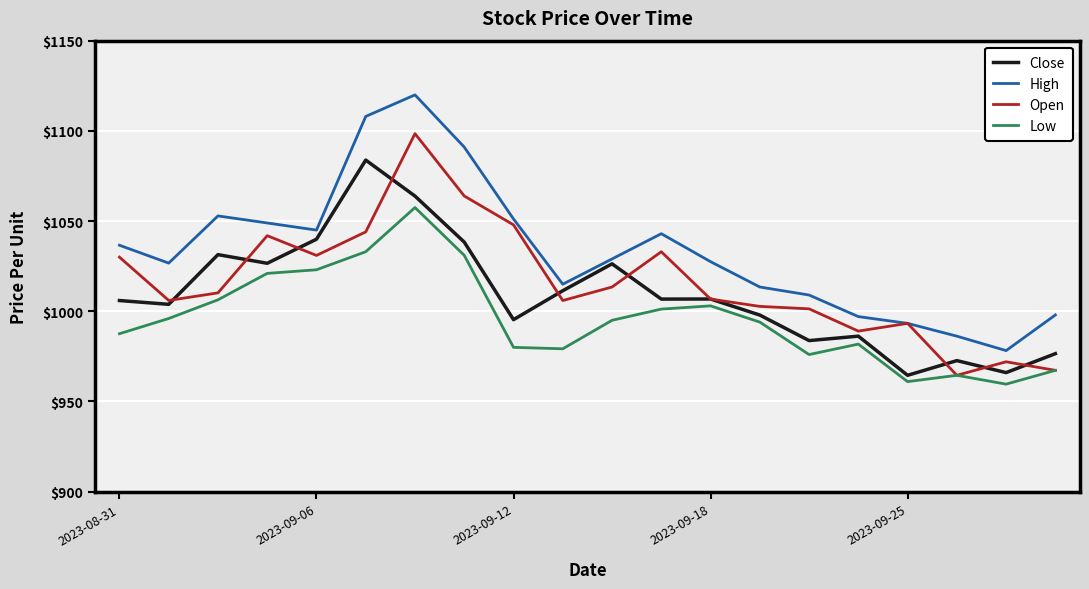

True or false: High and Low cross at least once.

False